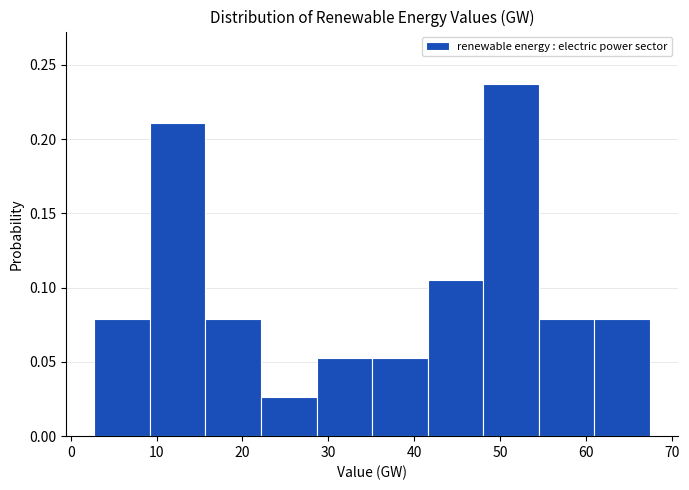

Reading left to right, list every bar in this chart as the range it spans on the x-axis followed by its height. Neither the bar edges nor the heights are printed on the chart, so give them approximately, as read against the axes.

3 to 9: 0.080
9 to 16: 0.210
16 to 22: 0.080
22 to 29: 0.025
29 to 35: 0.055
35 to 42: 0.055
42 to 48: 0.105
48 to 55: 0.235
55 to 61: 0.080
61 to 67: 0.080